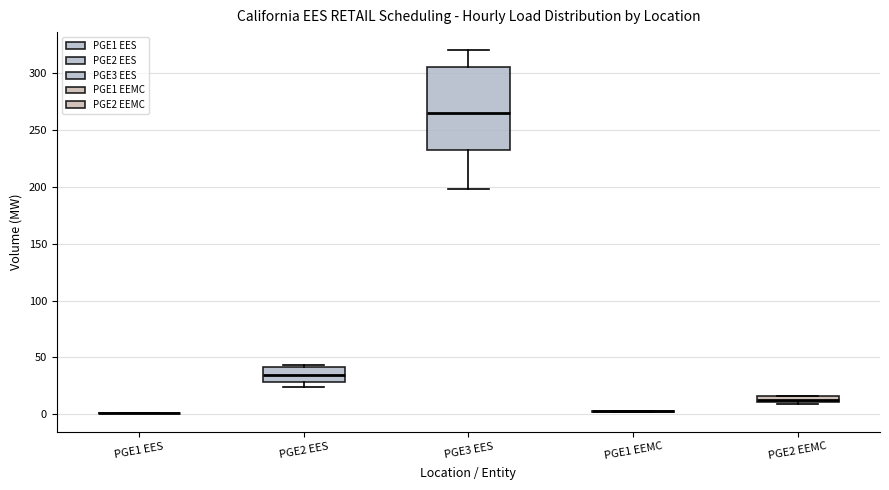

Which box is the tallest, from its lower edge to its upper edge?

PGE3 EES